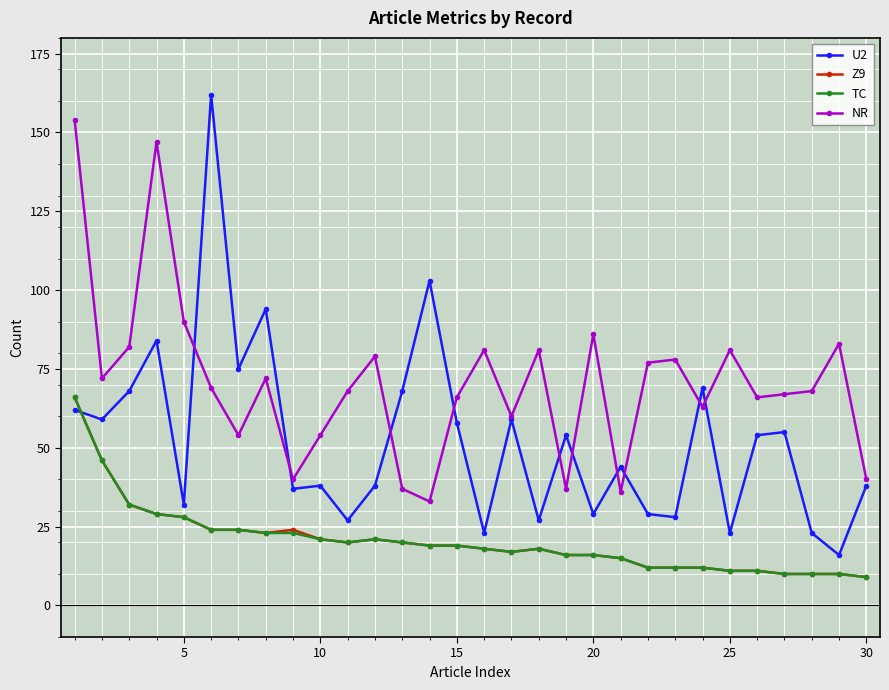

What is the value of the TC point at the 7th from the left?

24